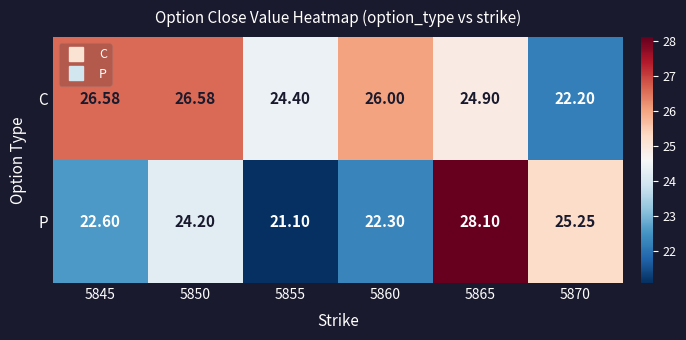

Rank the series by their average value, from lowest to highest.

P, C